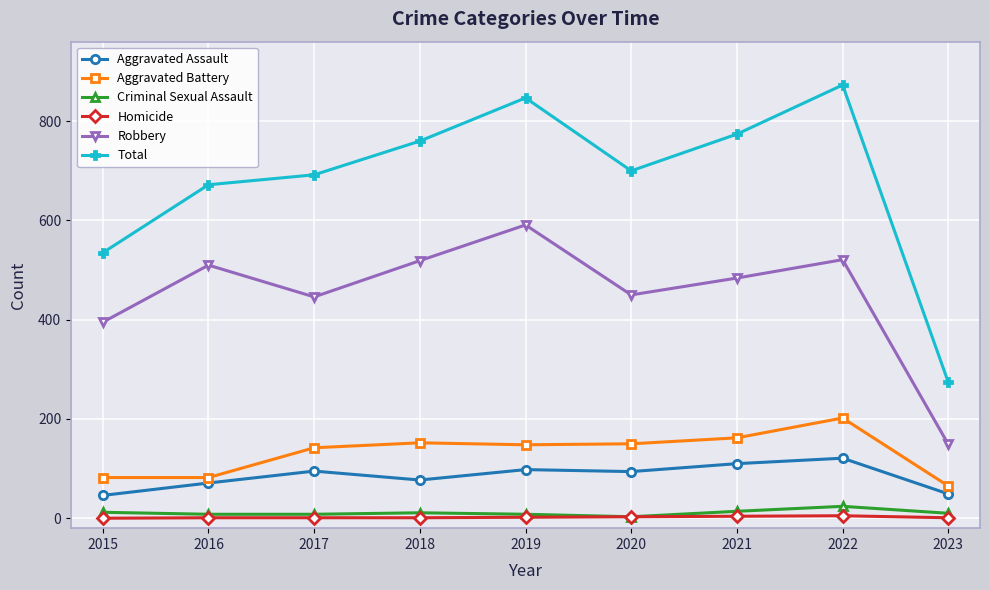

What is the difference between the maximum and minimum values in the Total series?

599